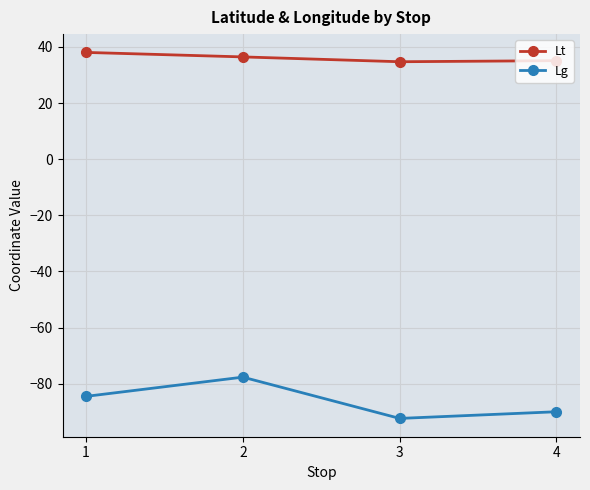

True or false: Lg has more than 2 points higher than both neighbors.

False